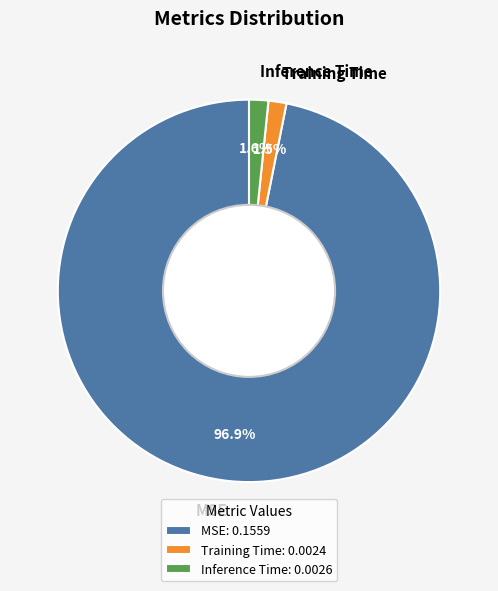

How much of the chart is everything except Training Time?

98.5%